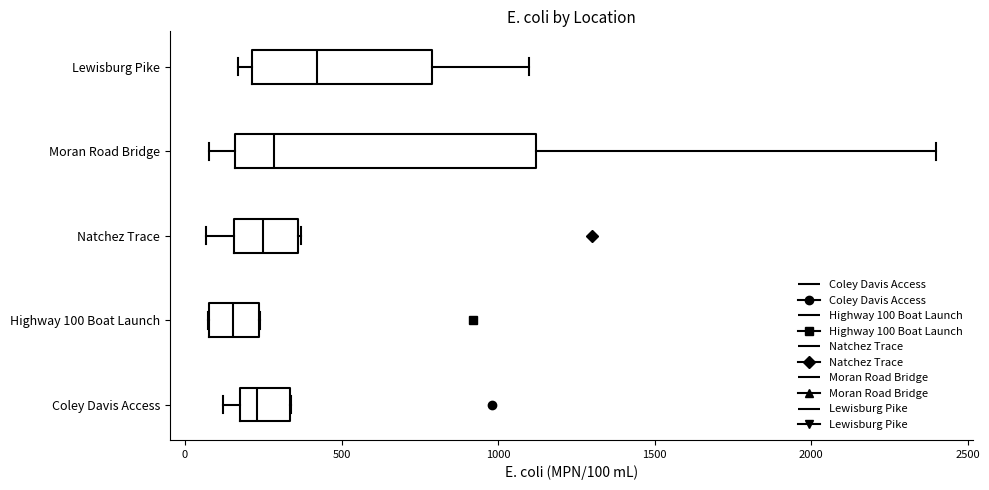

Reading bottom to top, transcribe this box plot: for each box, give where its median line is, the range the box spans, and where its two whiskers end, as read against the x-axis. The values are not printed on the chart, so give them approximately, as read against the axis.

Coley Davis Access: median 250, box 200 to 350, whiskers 100 to 350
Highway 100 Boat Launch: median 150, box 100 to 250, whiskers 50 to 250
Natchez Trace: median 250, box 150 to 350, whiskers 50 to 350
Moran Road Bridge: median 300, box 150 to 1100, whiskers 100 to 2400
Lewisburg Pike: median 400, box 200 to 800, whiskers 150 to 1100